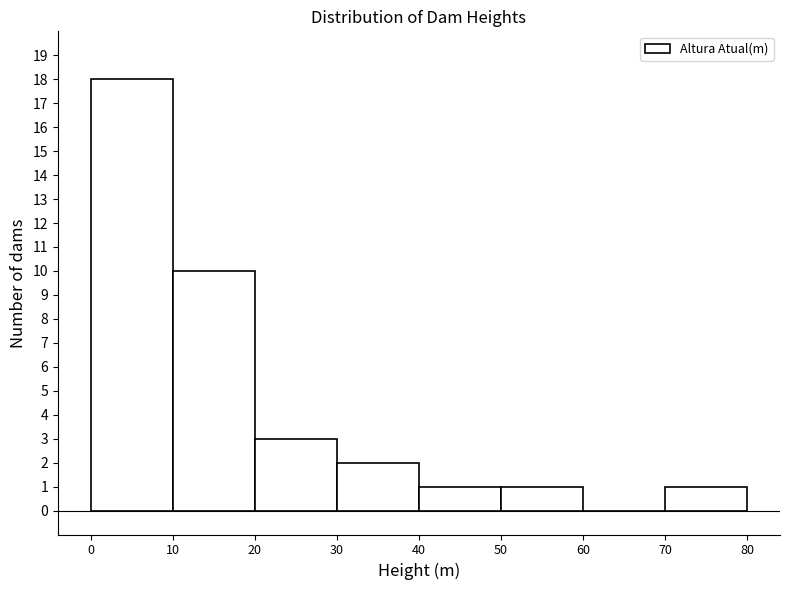

Reading left to right, list every bar in this chart as the range it spans on the x-axis followed by its height. The values are not printed on the chart, so give them approximately, as read against the axis.

0 to 10: 18
10 to 20: 10
20 to 30: 3
30 to 40: 2
40 to 50: 1
50 to 60: 1
60 to 70: 0
70 to 80: 1